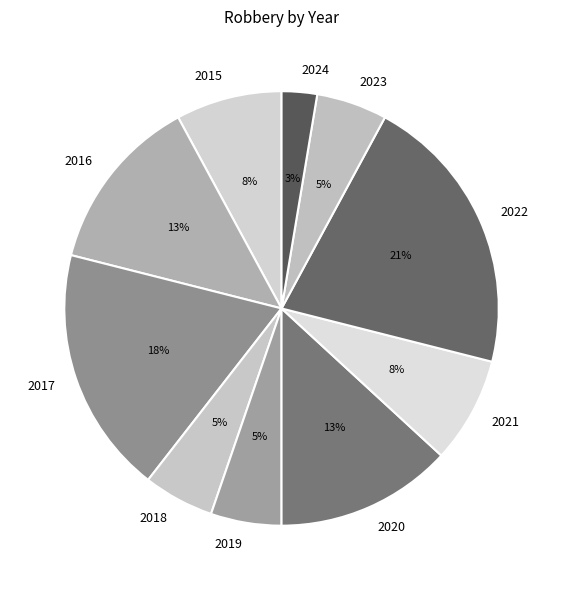

Do 2021 and 2017 together represent more than half of the pie?

No